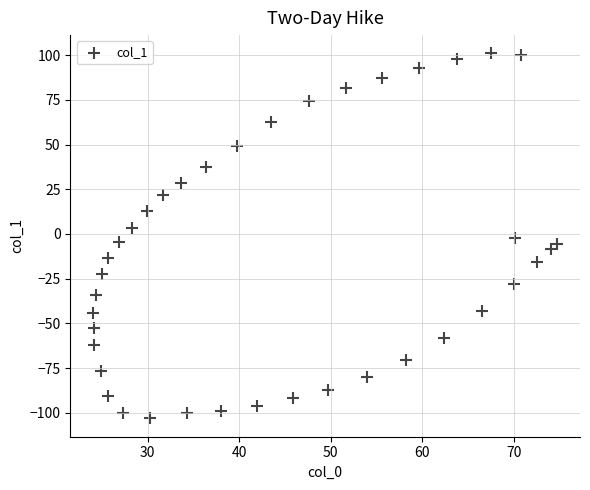

What is the range of X values (max minus min)?

50.7